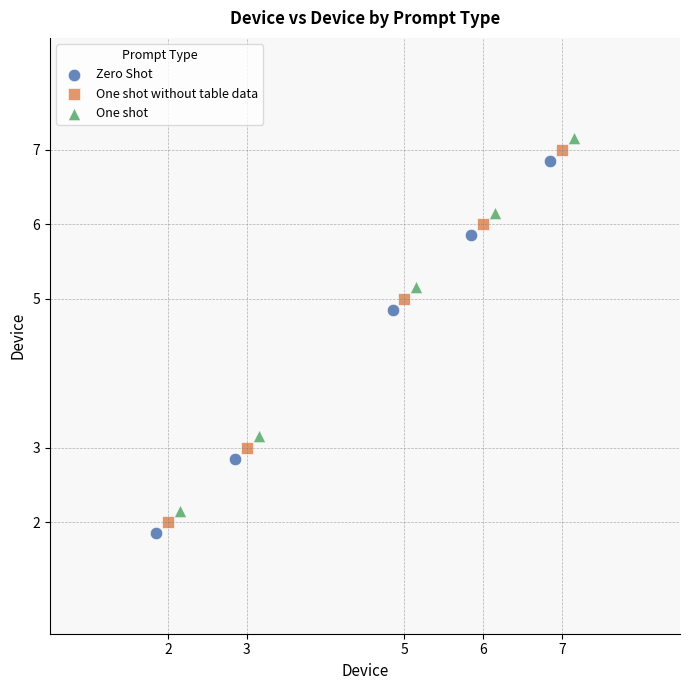

What are all the series names shown in the legend?

Zero Shot, One shot without table data, One shot